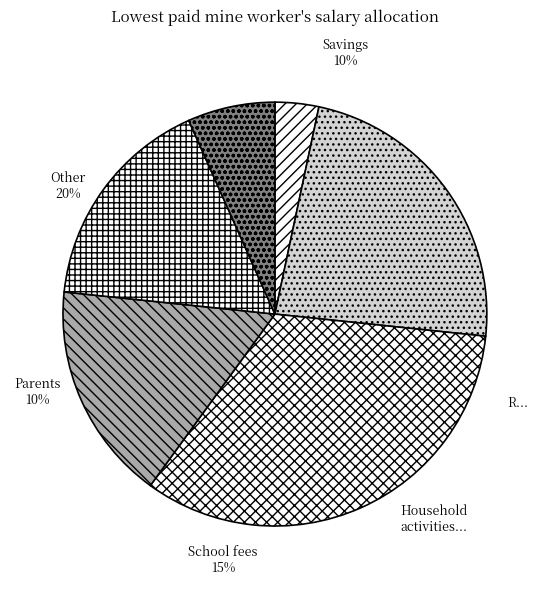

What is the ratio of the value at 5 to the value at 1?

5.0